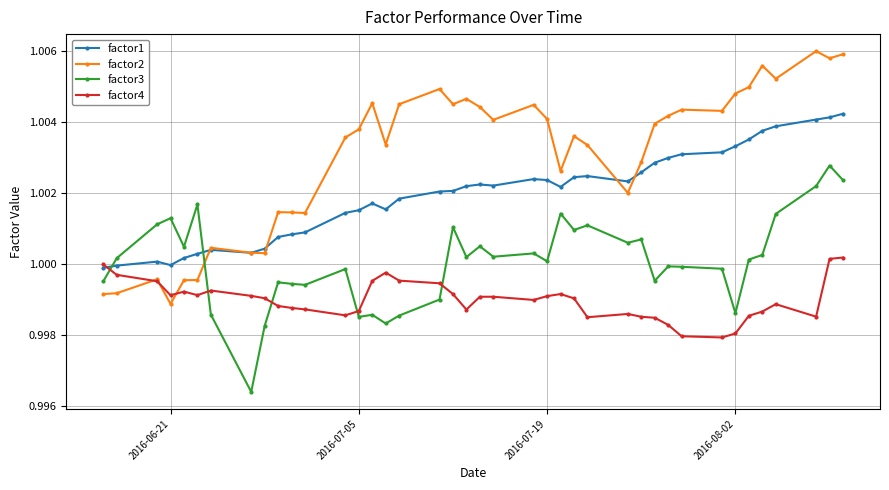

Which series has the largest range (max minus min)?

factor2